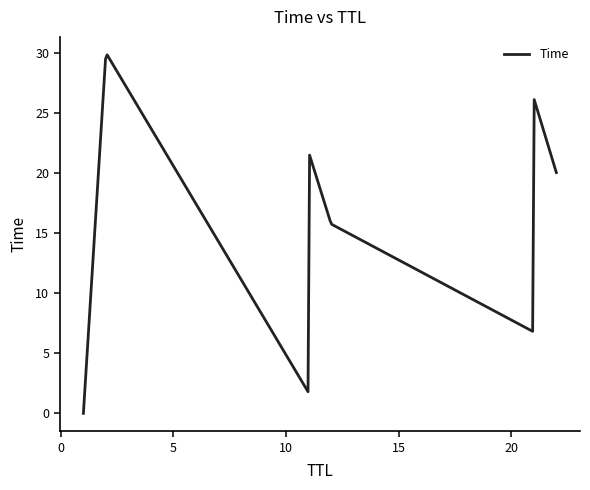

What is the maximum value shown in the chart?

29.8